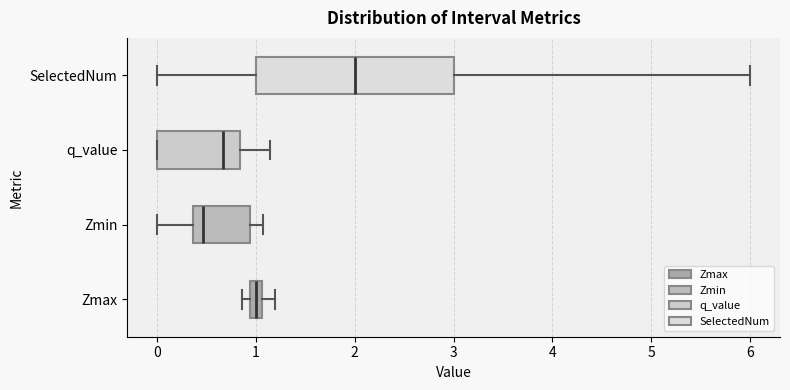

Which box has the furthest to the right median line?

SelectedNum